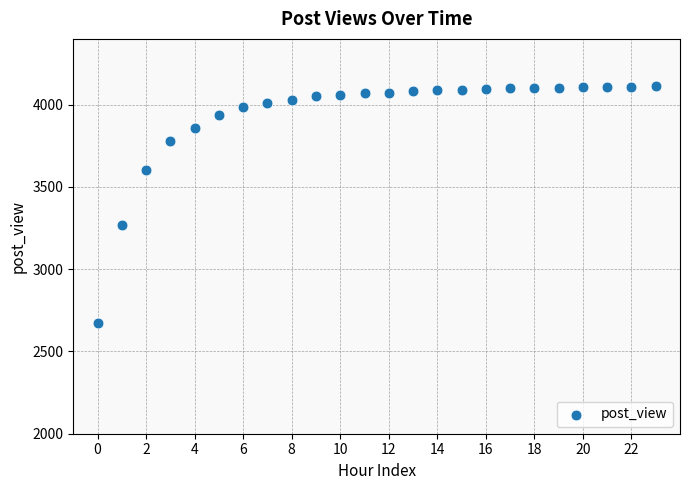

What Y value in the scatter plot is closest to 3393?

3266